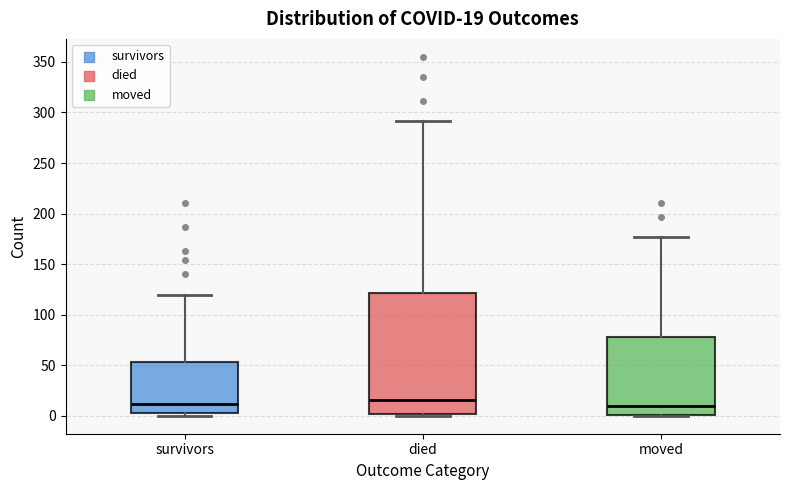

Which box is the tallest, from its lower edge to its upper edge?

died